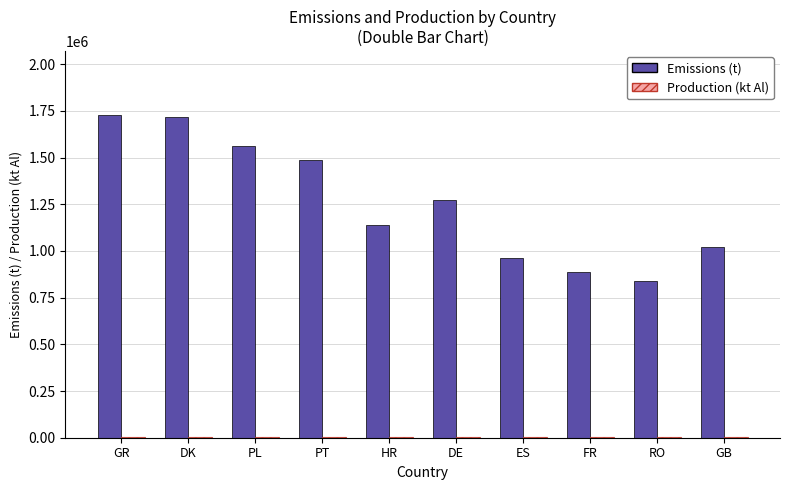

Where is Emissions (t) nearest to the value 1280944?

DE